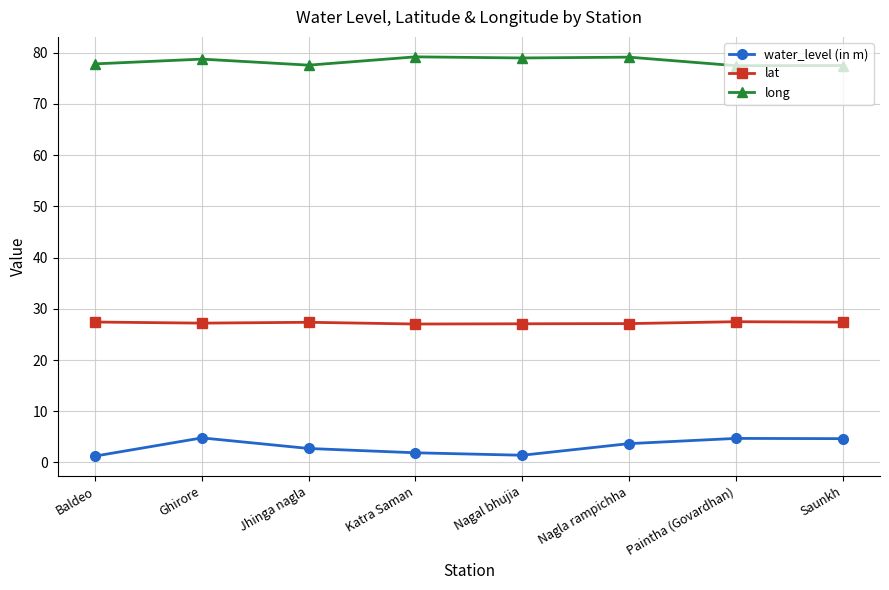

At how many categories does at least one series exceed 73?

8